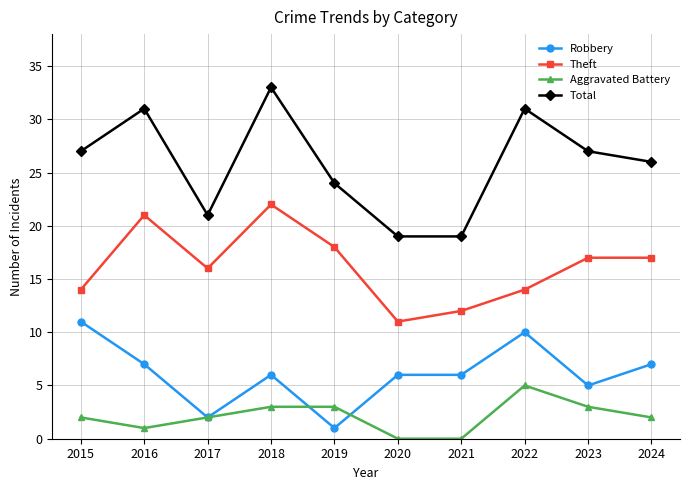

Which category has the highest value across all series?

2018